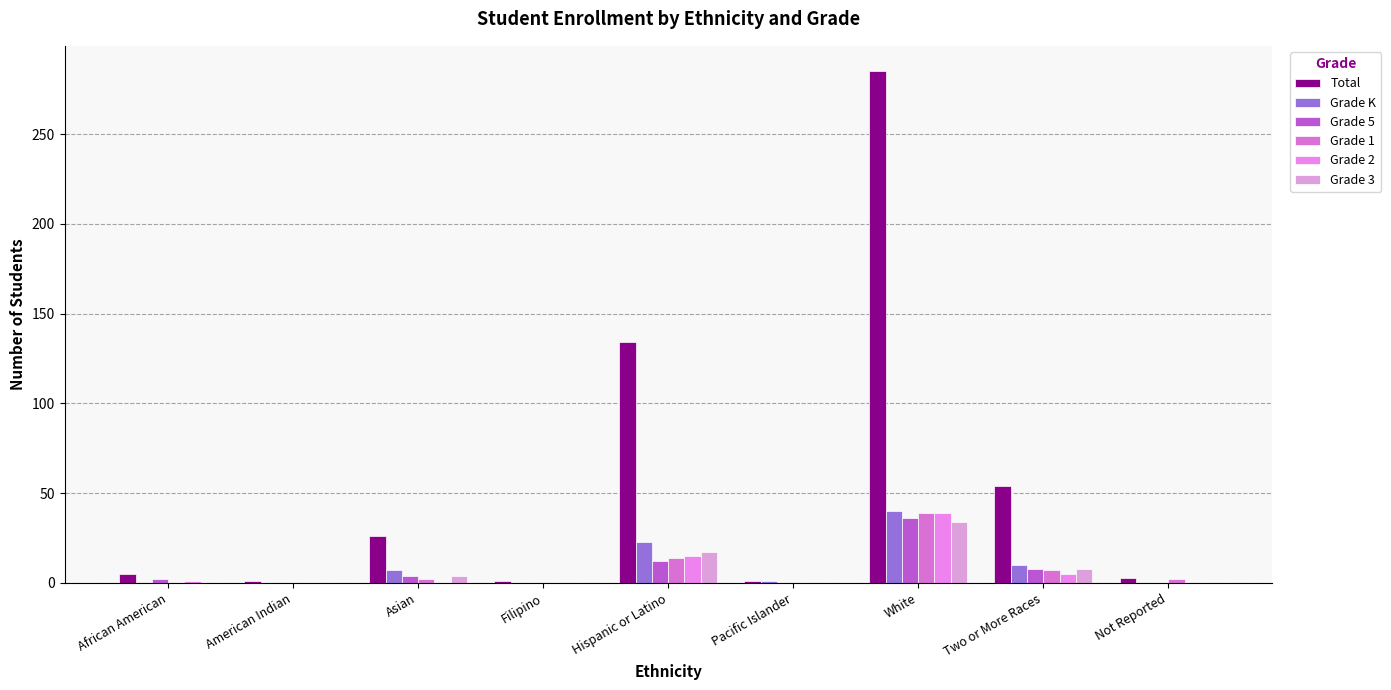

What is the average value of the Grade 3 series?

7